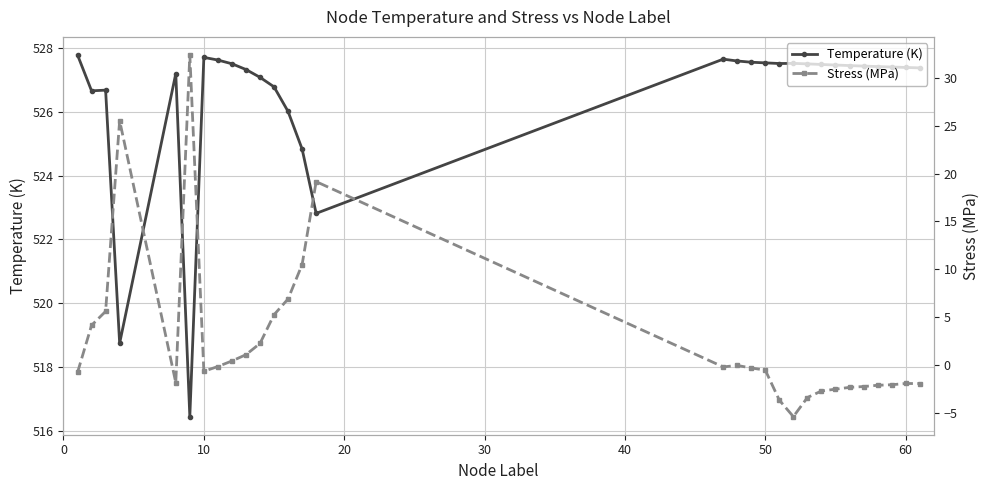

Is it true that Temperature (K) equals 527.5 at 50?

True